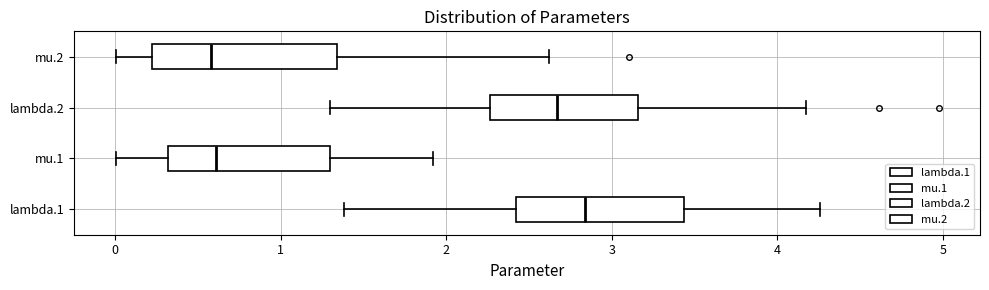

Reading bottom to top, transcribe this box plot: for each box, give where its median line is, the range the box spans, and where its two whiskers end, as read against the x-axis. The values are not printed on the chart, so give them approximately, as read against the axis.

lambda.1: median 2.8, box 2.4 to 3.4, whiskers 1.4 to 4.3
mu.1: median 0.6, box 0.3 to 1.3, whiskers 0.0 to 1.9
lambda.2: median 2.7, box 2.3 to 3.2, whiskers 1.3 to 4.2
mu.2: median 0.6, box 0.2 to 1.3, whiskers 0.0 to 2.6